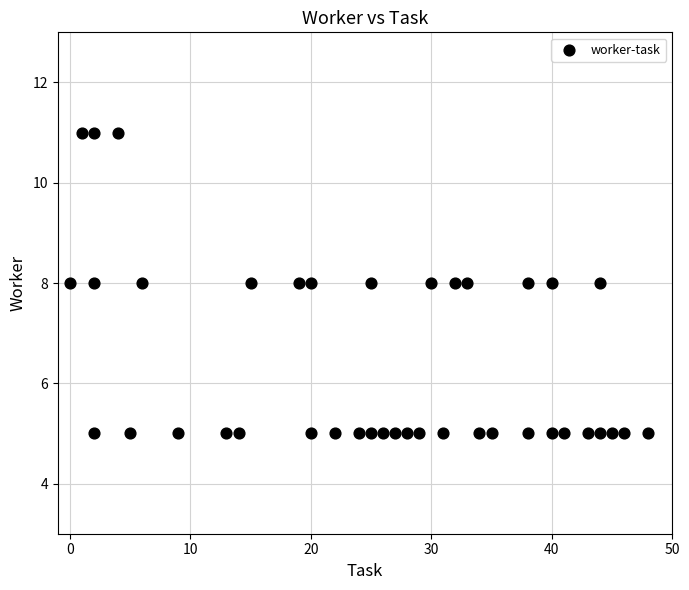

What is the range of Y values (max minus min)?

6